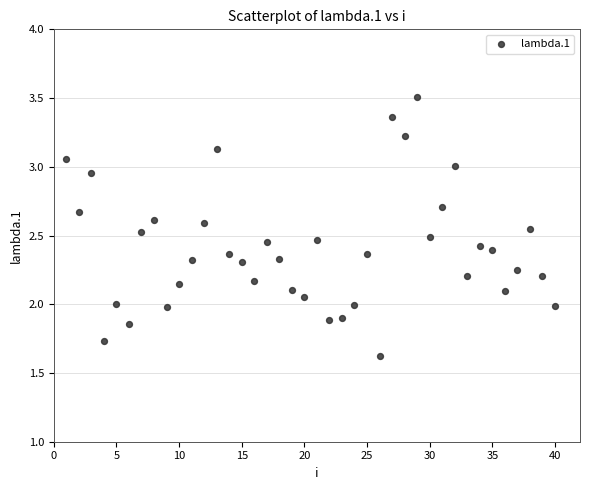

What is the range of X values (max minus min)?

39.0